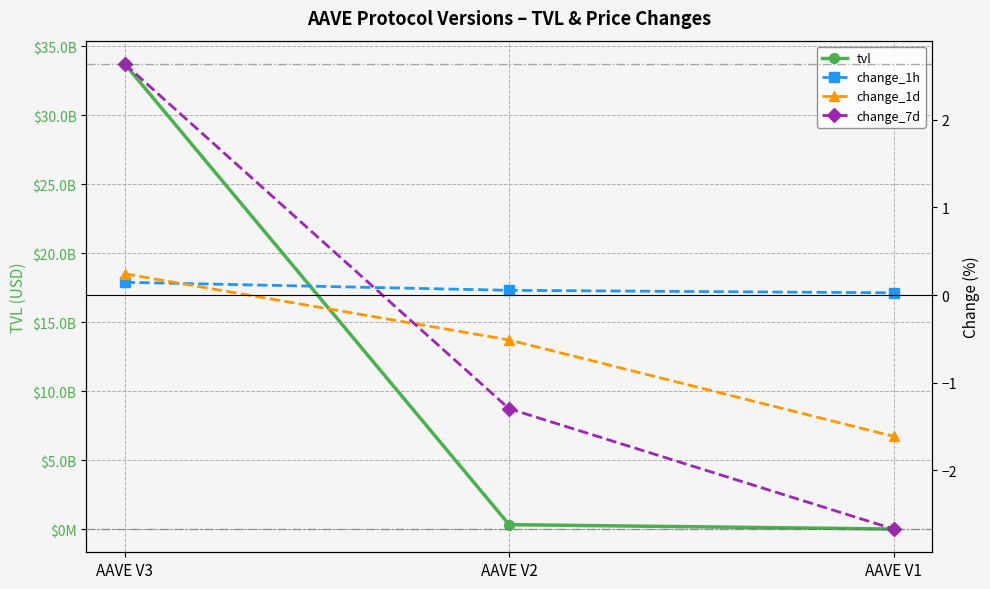

How many lines are shown in the chart?

4